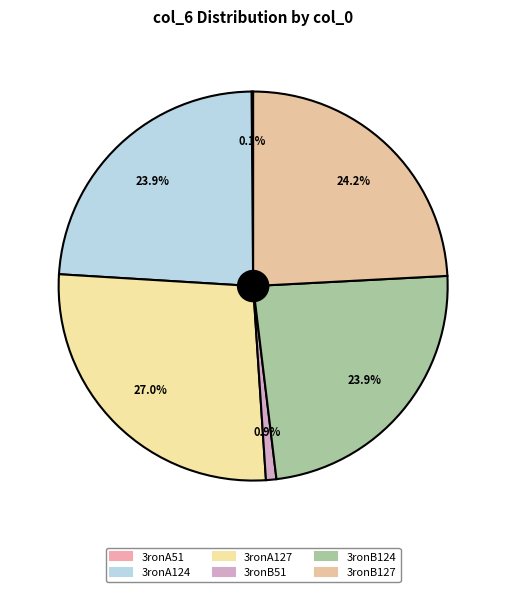

How many segments does this pie chart have?

6